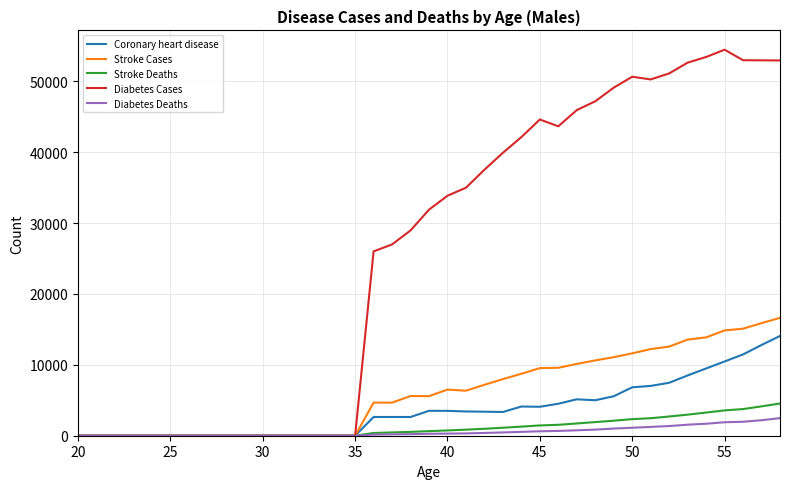

What is the greatest value displayed?

54465.3